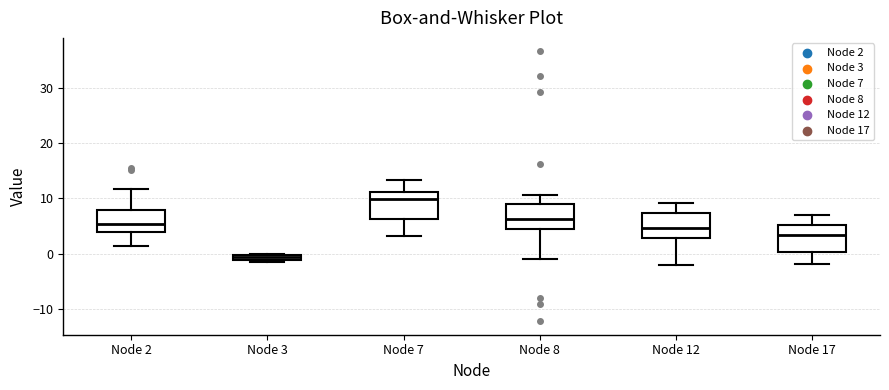

Where does the lower whisker of the box for Node 2 end on the y-axis? The values are not printed on the chart, so give them approximately, as read against the axis.

1